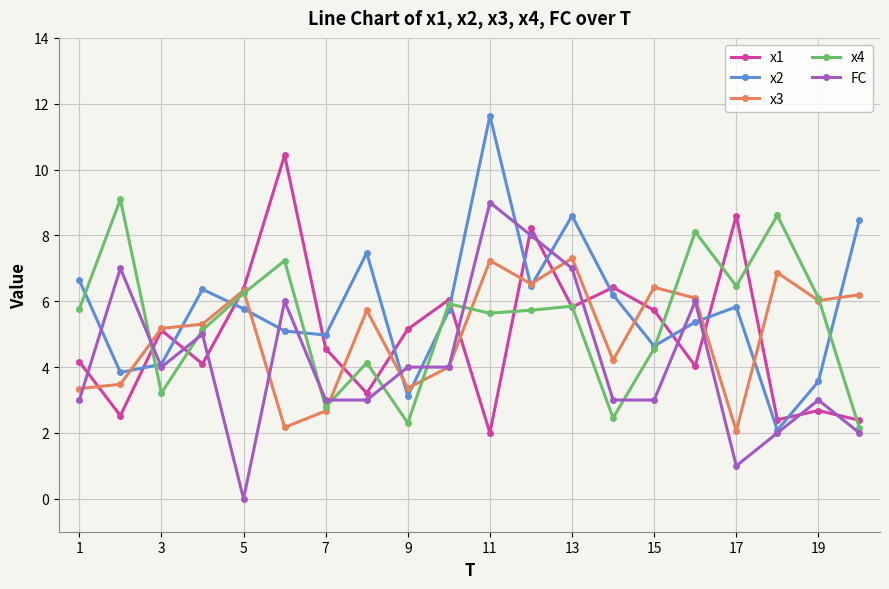

What is the difference between the second highest and minimum values in the x2 series?

6.5